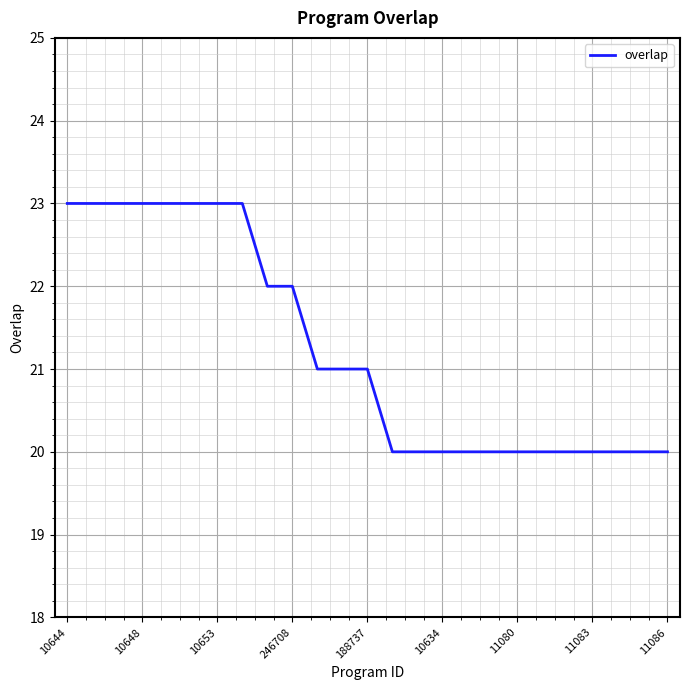

What is the difference between the maximum and minimum values?

3